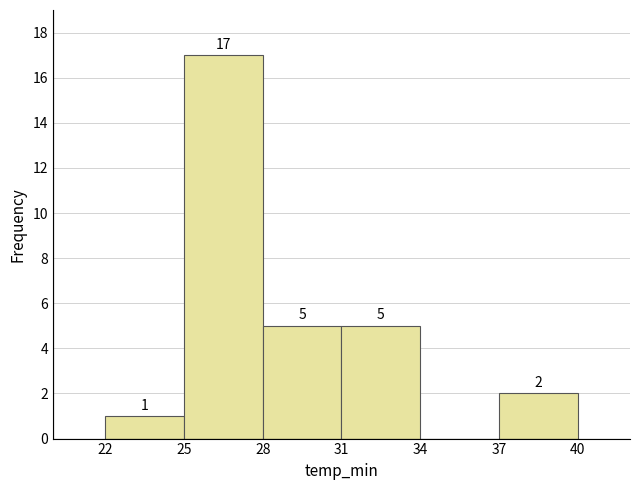

Which range on the x-axis has the tallest bar?

25 to 28